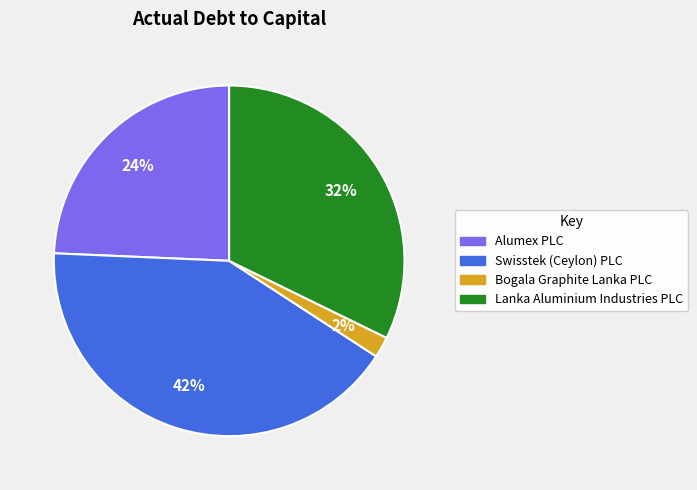

What is the smallest slice in the pie chart?

Bogala Graphite Lanka PLC